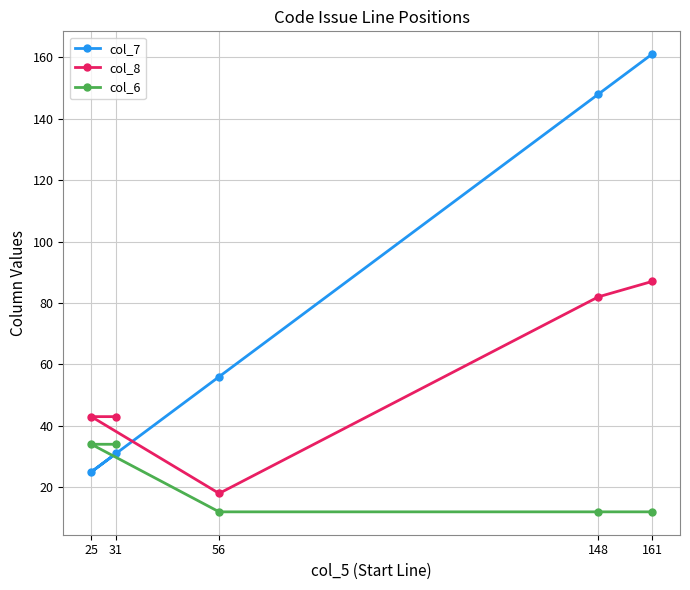

The col_6 series shows 3 at 161. True or false?

False